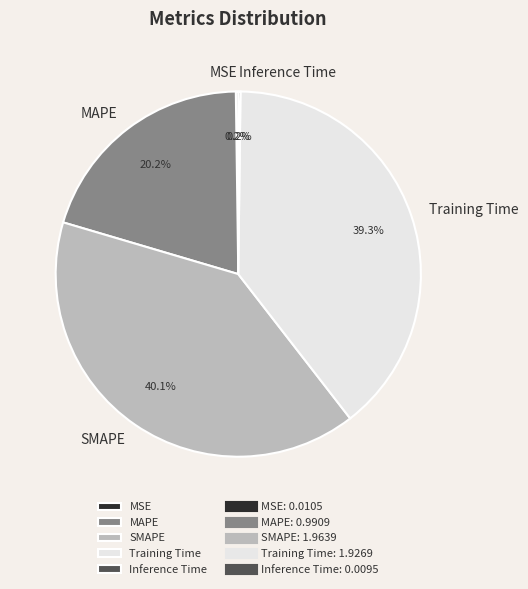

Which category has the biggest portion of the pie?

SMAPE